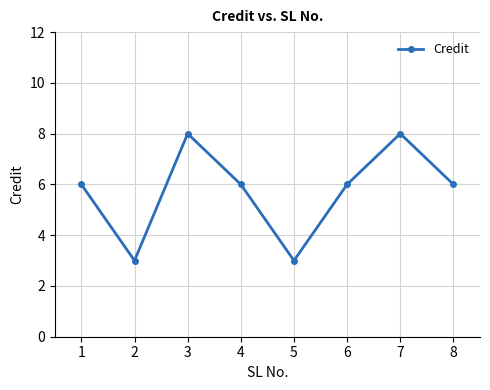

How many lines are shown in the chart?

1